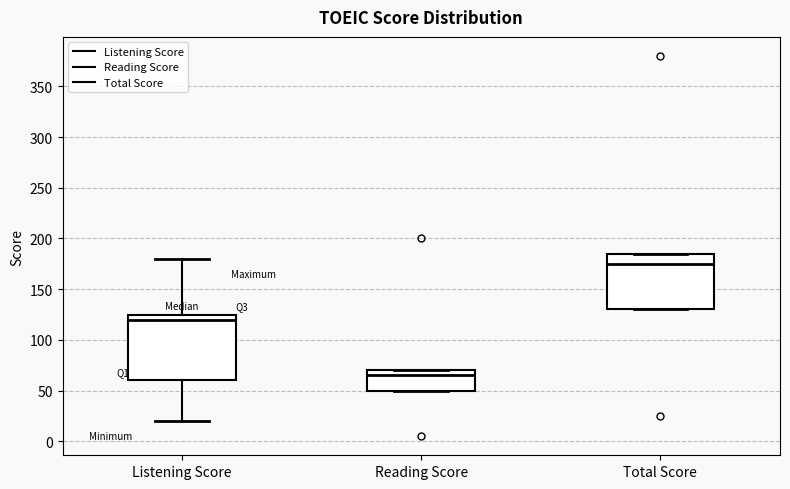

Which box has the lowest median line?

Reading Score